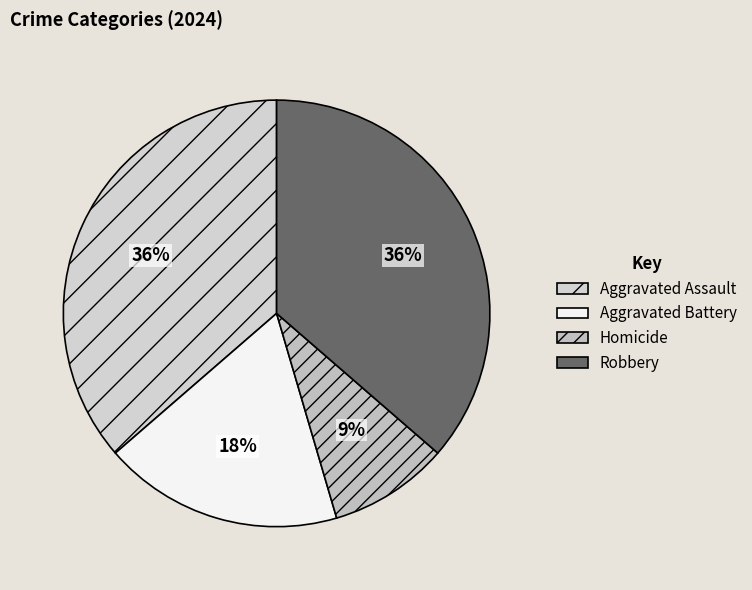

Is Homicide the majority of the pie?

No